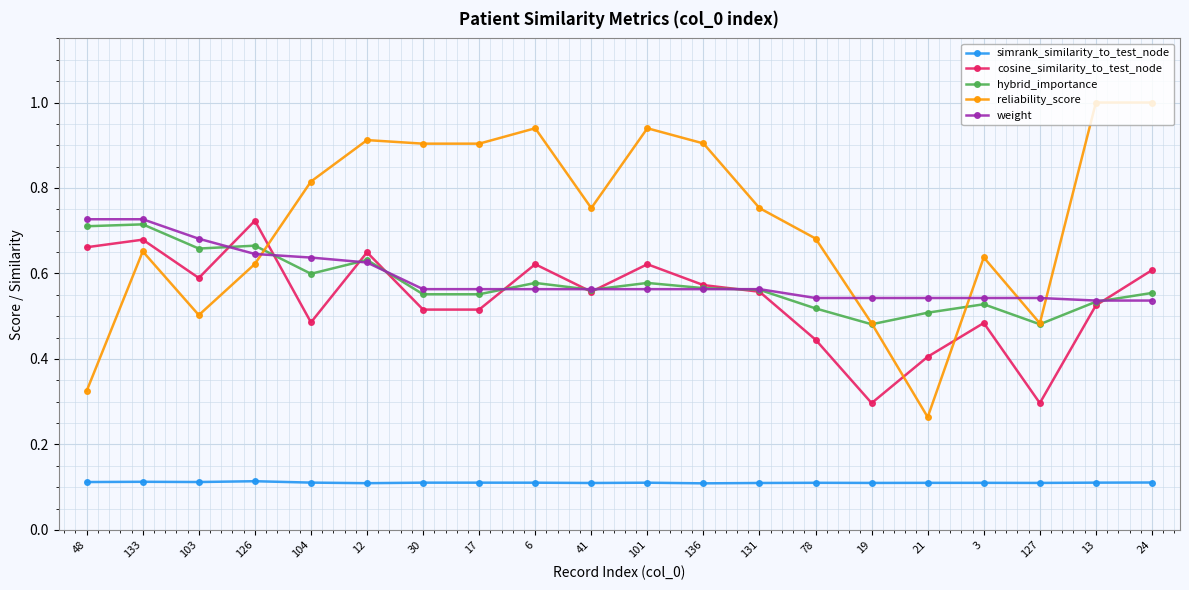

Where do weight and reliability_score first cross each other?

126 and 104